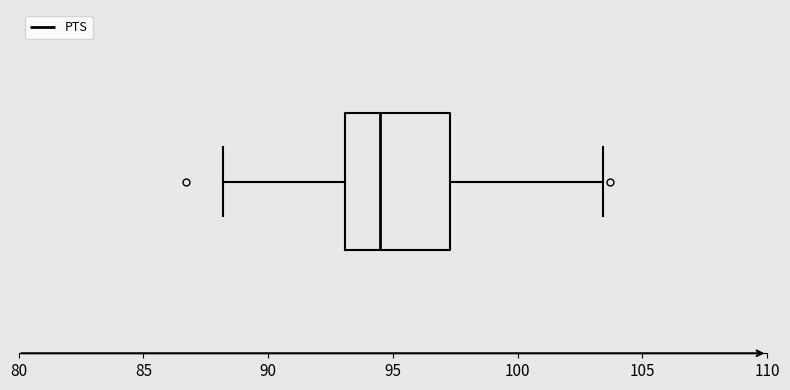

Where is the right edge of the box on the x-axis? The values are not printed on the chart, so give them approximately, as read against the axis.

97.5